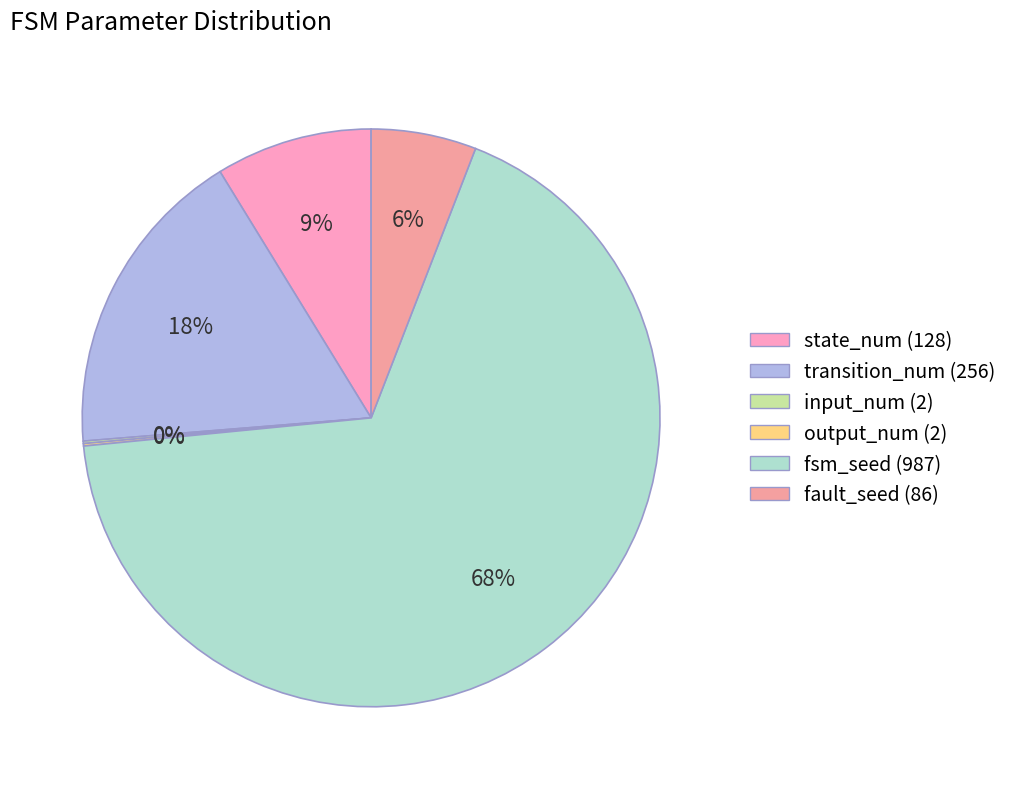

Rank the categories by value from highest to lowest.

fsm_seed, transition_num, state_num, fault_seed, input_num, output_num